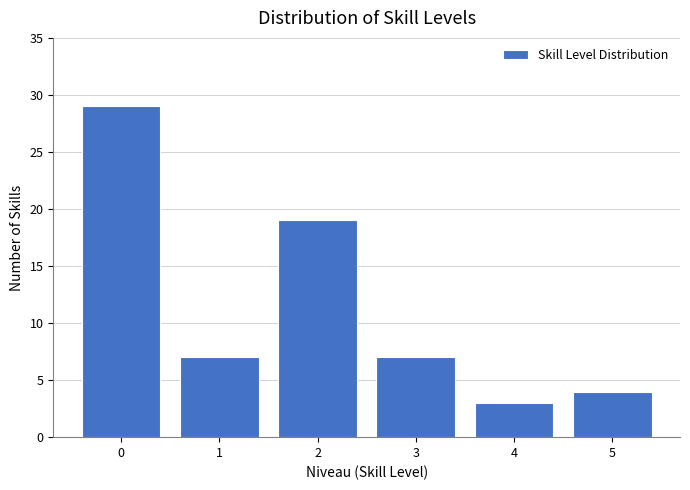

Reading left to right, extract all data points from this chart.

29	7	19	7	3	4